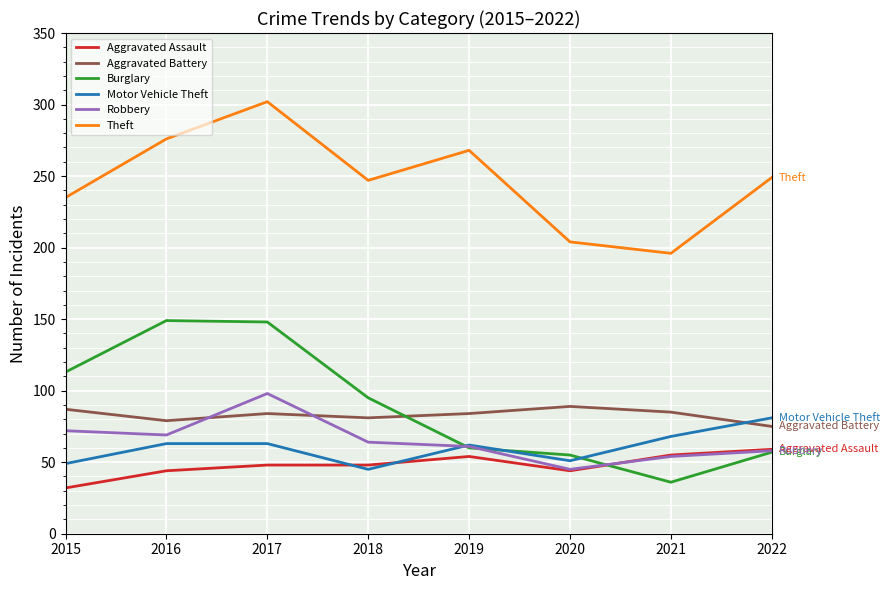

What is the sum of all Aggravated Assault values?

384